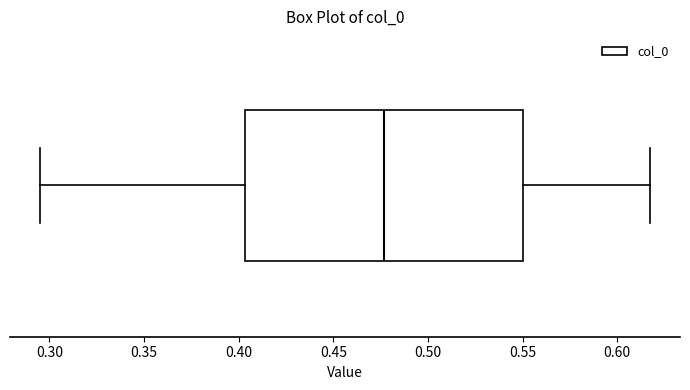

Where does the median line of the box sit on the x-axis? The values are not printed on the chart, so give them approximately, as read against the axis.

0.475